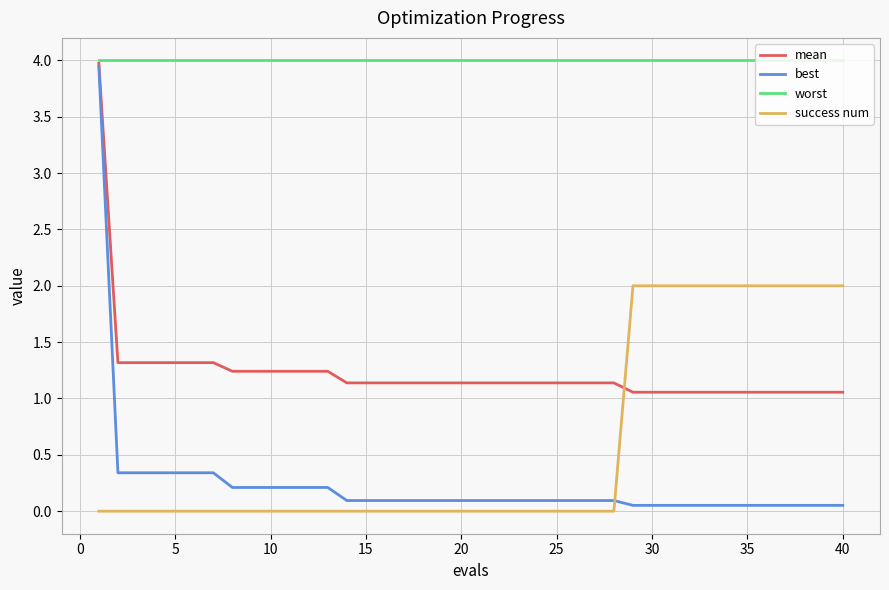

How many categories are shown in the chart?

40